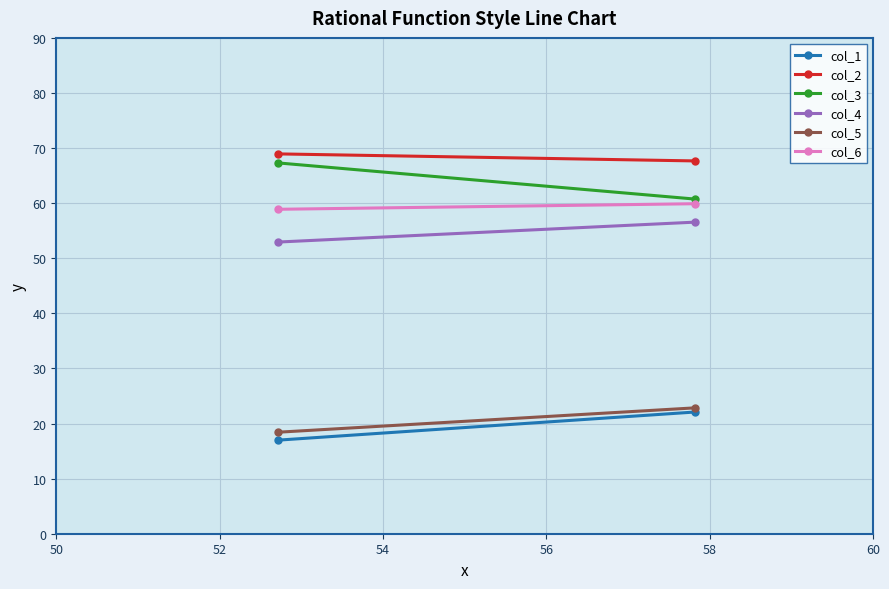

Which series has the largest total across all categories?

col_2